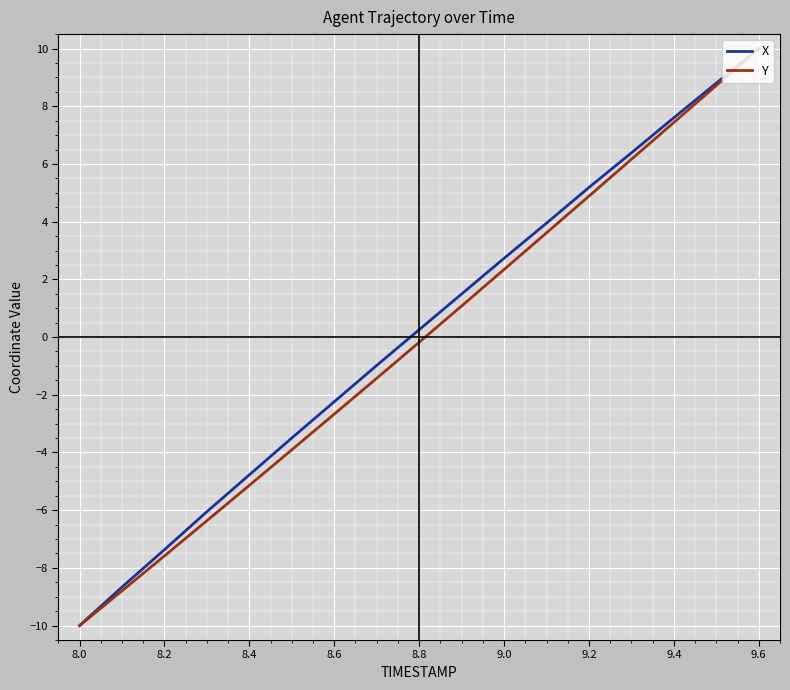

What is the minimum value for Y?

-10.0